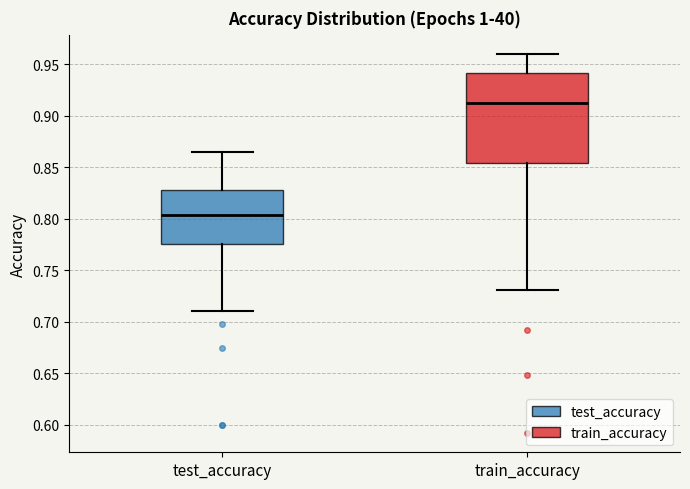

Comparing the boxes themselves (not the whiskers), which one is the tallest?

train_accuracy